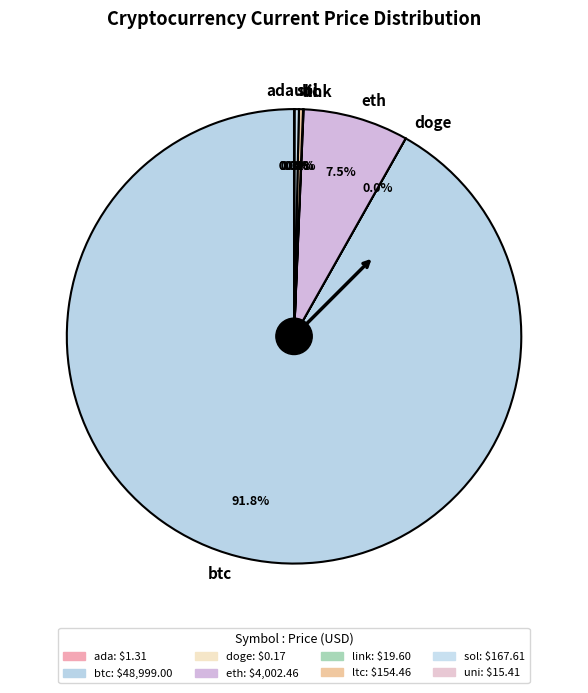

Which has a higher value, ltc or eth?

eth